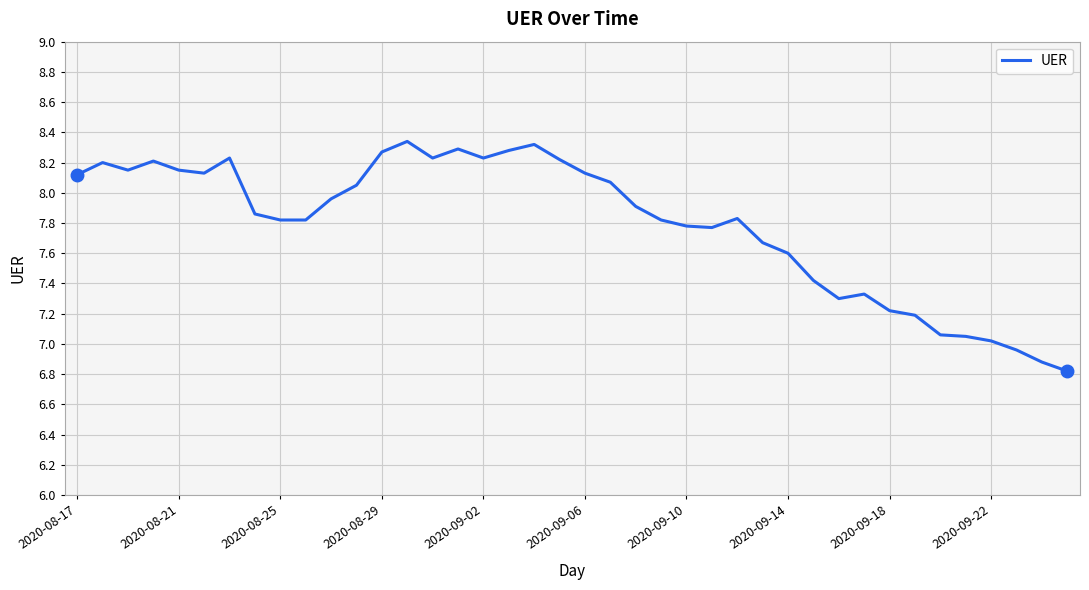

True or false: there are more than 1 points higher than both neighbors.

True